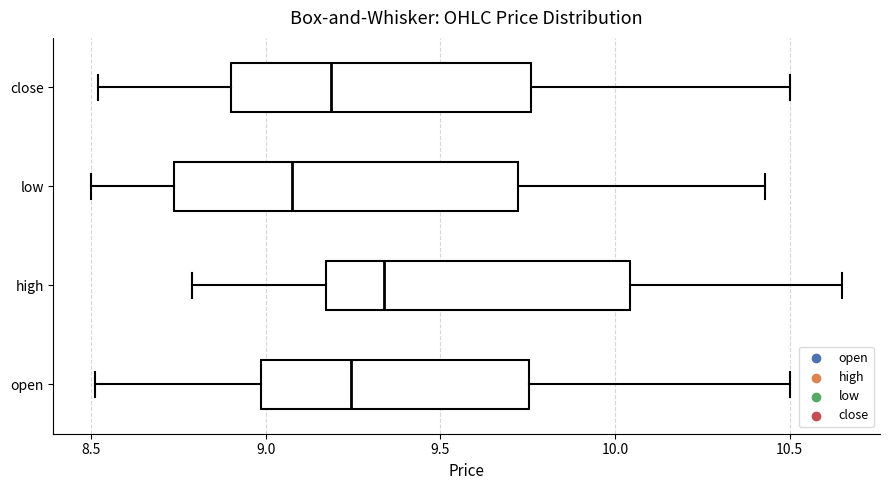

Which box is the widest, from its left edge to its right edge?

low